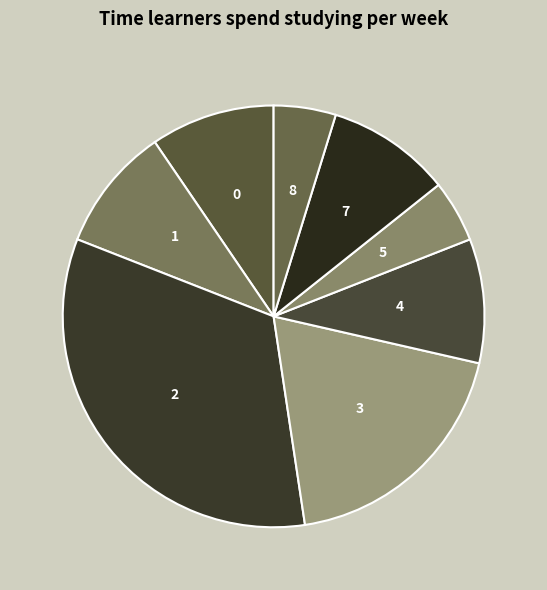

What is the largest slice in the pie chart?

2